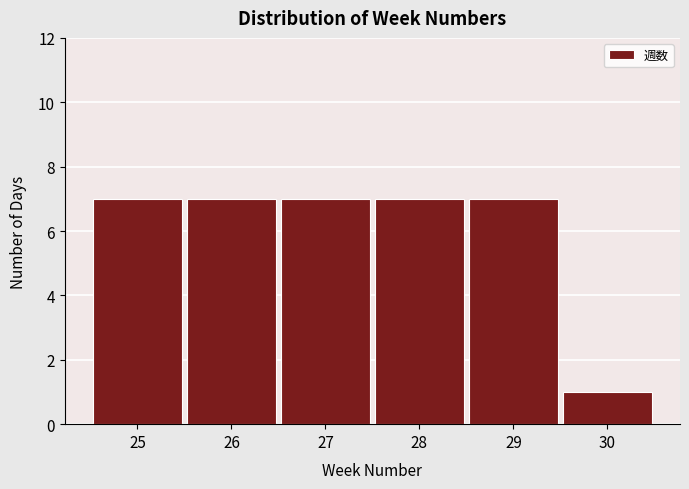

Reading left to right, list all the values displayed in this chart.

25=7	26=7	27=7	28=7	29=7	30=1